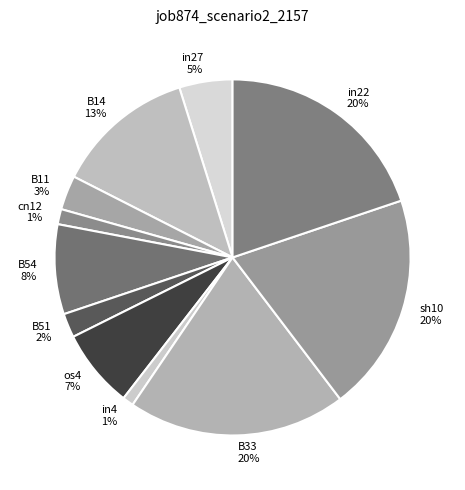

How many segments does this pie chart have?

11